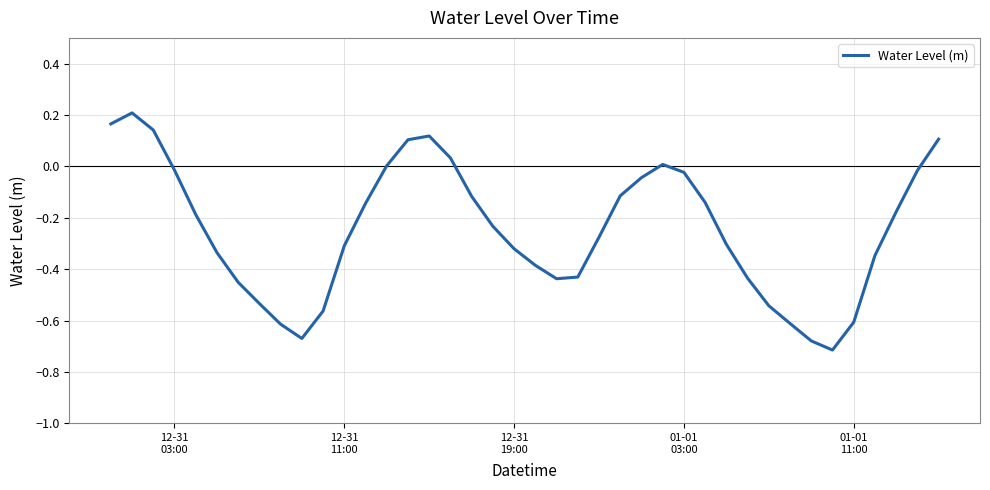

How many distinct data groups are displayed?

1